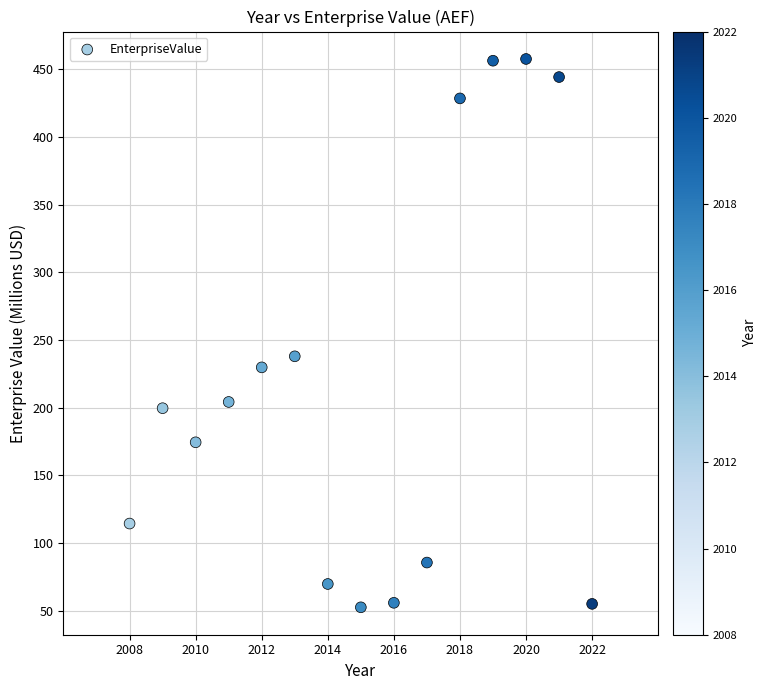

What Y value in the scatter plot is closest to 255?

237.9